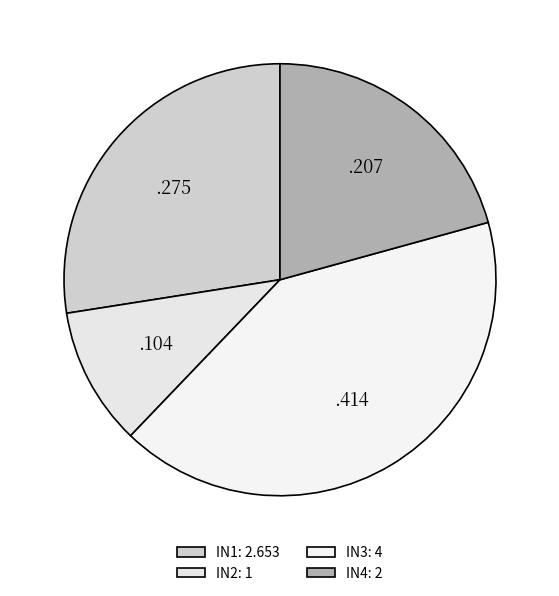

How many segments does this pie chart have?

4